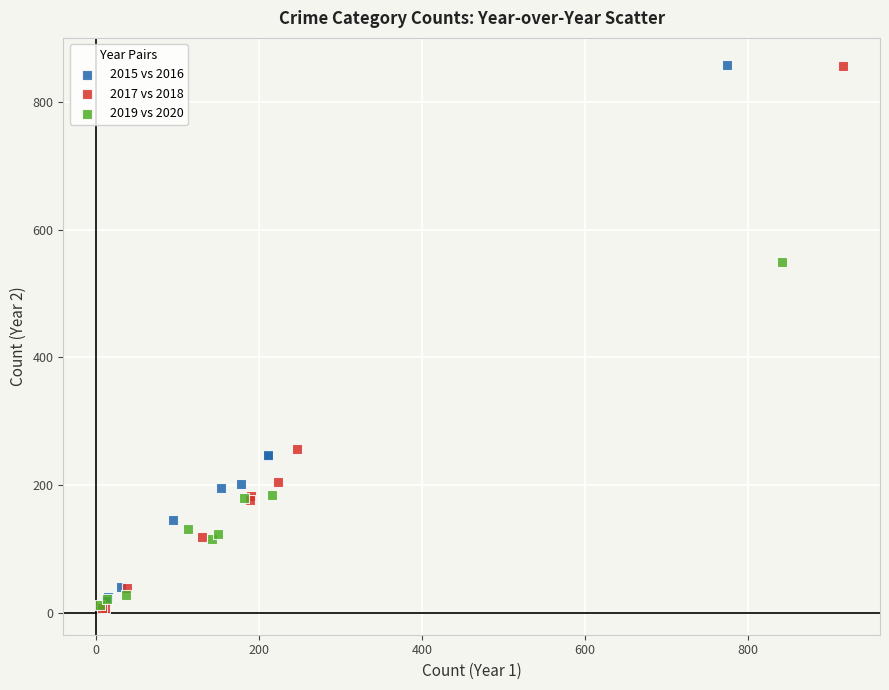

Which series has the largest Y range (max minus min)?

2017 vs 2018